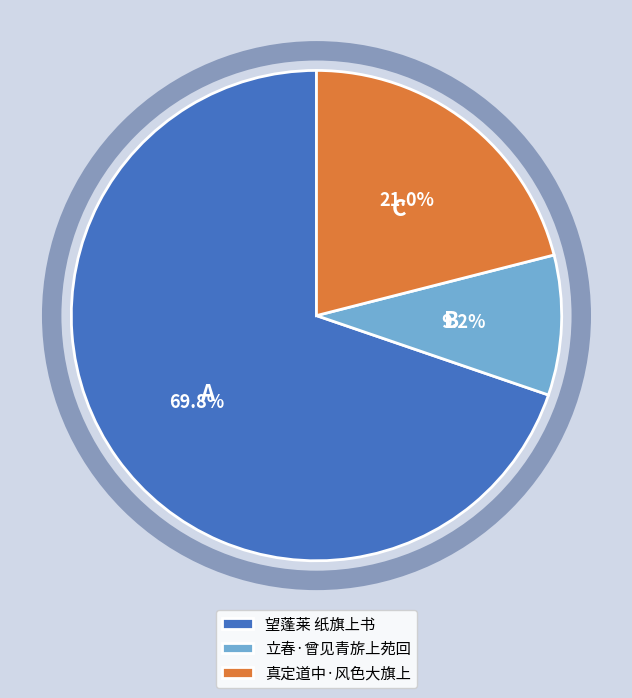

Is the sum of 立春·曾见青旂上苑回 and 望蓬莱 纸旗上书 greater than half?

Yes